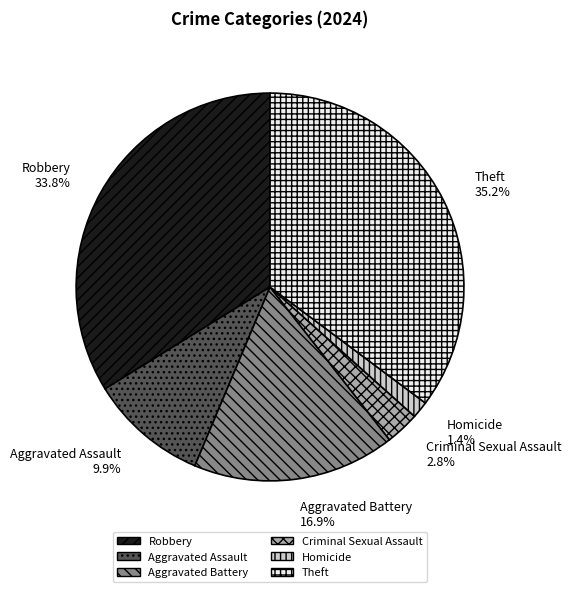

To the nearest percent, what is the difference between the largest and smallest slice percentages?

34%